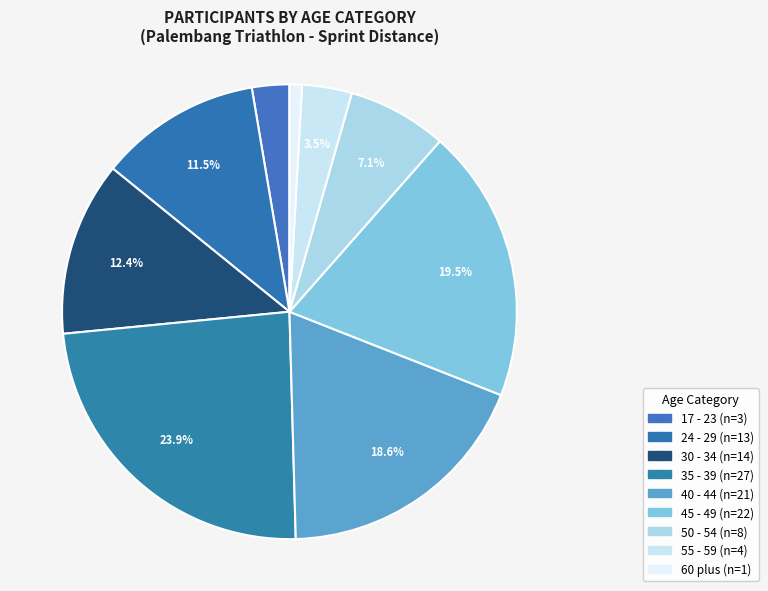

Count the number of slices in the pie.

9